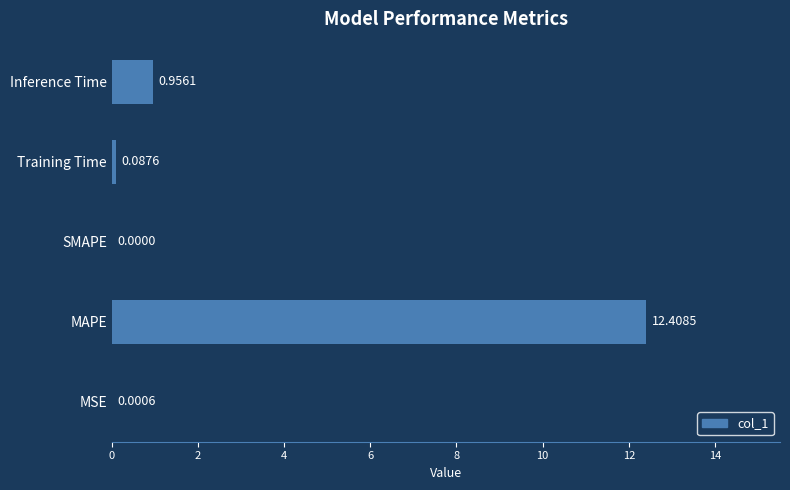

Which label corresponds to the largest value in the chart?

MAPE